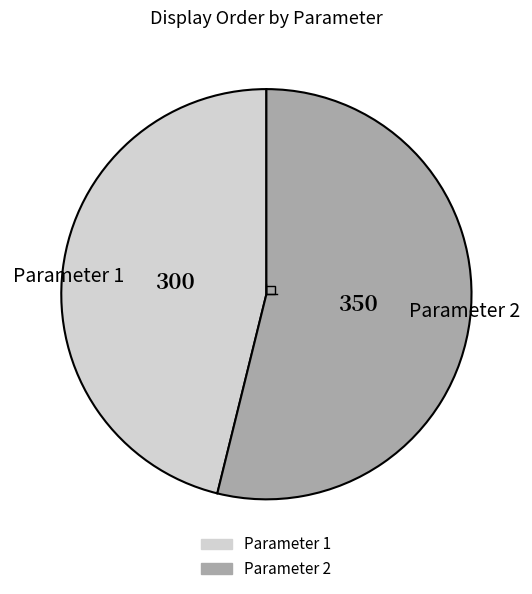

Is the sum of Parameter 2 and Parameter 1 greater than half?

Yes